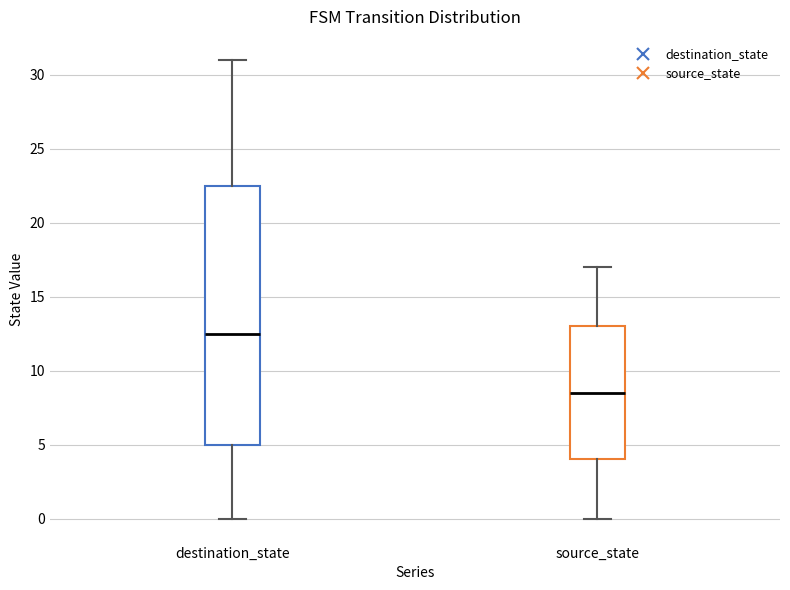

Which box's median line is the lowest?

source_state